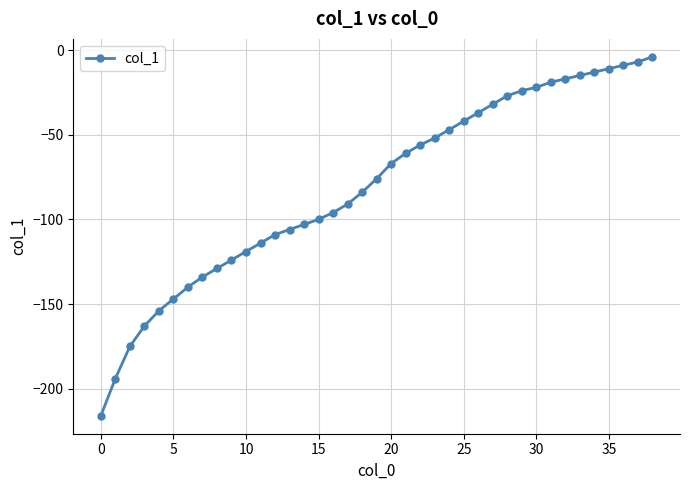

What is the average value?

-80